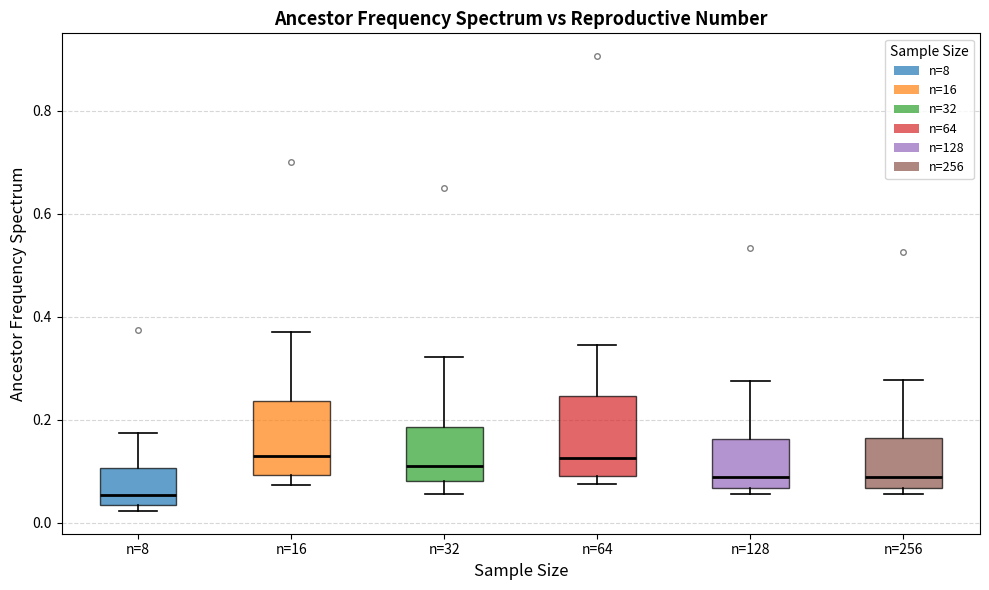

Reading left to right, transcribe this box plot: for each box, give where its median line is, the range the box spans, and where its two whiskers end, as read against the y-axis. The values are not printed on the chart, so give them approximately, as read against the axis.

n=8: median 0.06, box 0.04 to 0.10, whiskers 0.02 to 0.18
n=16: median 0.12, box 0.10 to 0.24, whiskers 0.08 to 0.38
n=32: median 0.12, box 0.08 to 0.18, whiskers 0.06 to 0.32
n=64: median 0.12, box 0.10 to 0.24, whiskers 0.08 to 0.34
n=128: median 0.08, box 0.06 to 0.16, whiskers 0.06 (just below the box's lower edge) to 0.28
n=256: median 0.08, box 0.06 to 0.16, whiskers 0.06 (just below the box's lower edge) to 0.28